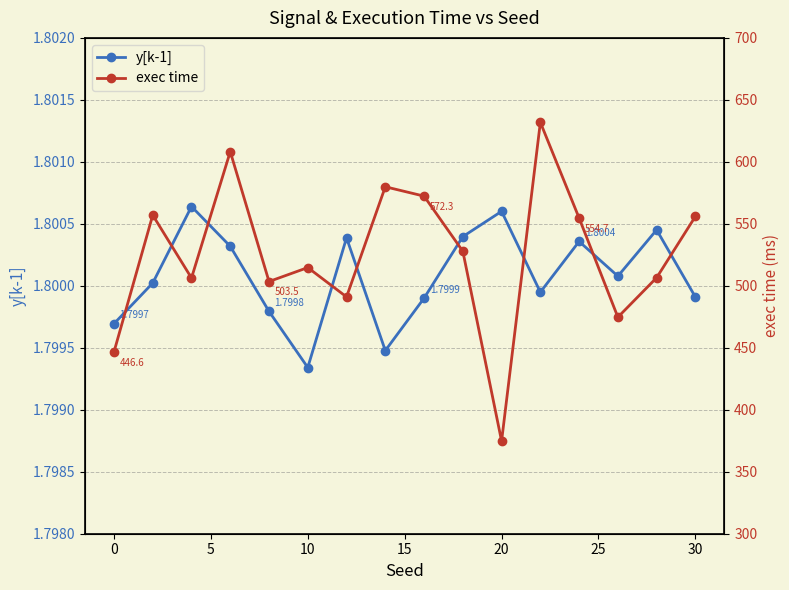

In y[k-1], how many points are lower than both neighbors (excluding endpoints)?

4